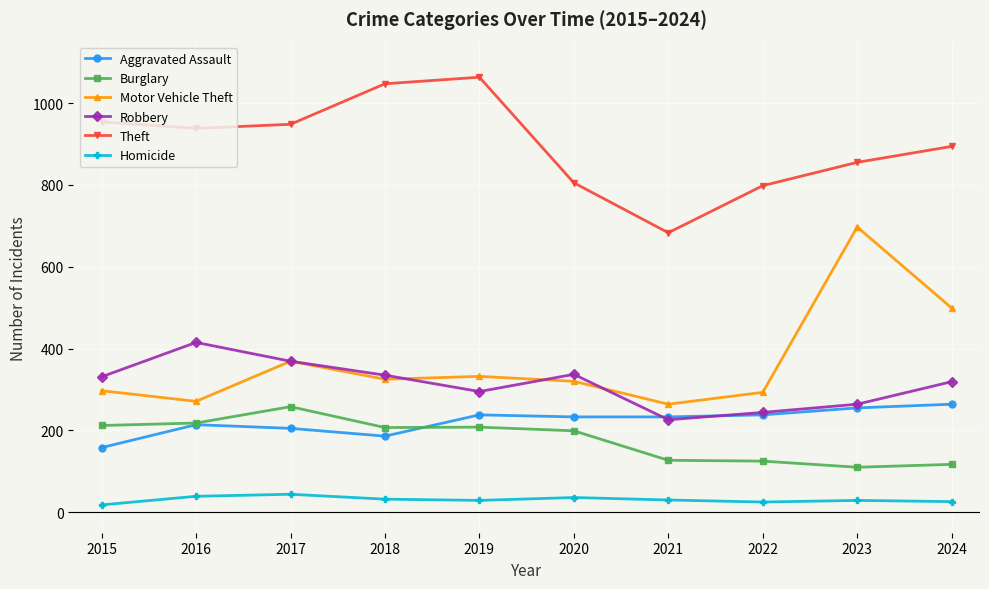

True or false: Aggravated Assault has more than 1 points higher than both neighbors.

True